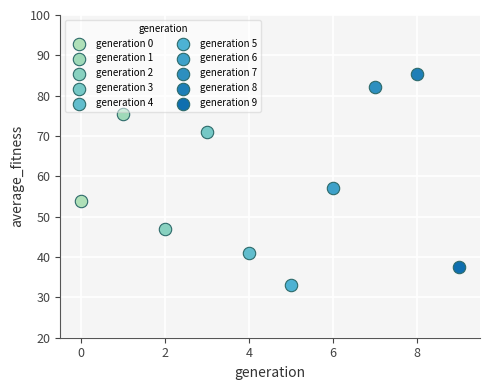

Which series reaches the maximum Y coordinate?

generation 8